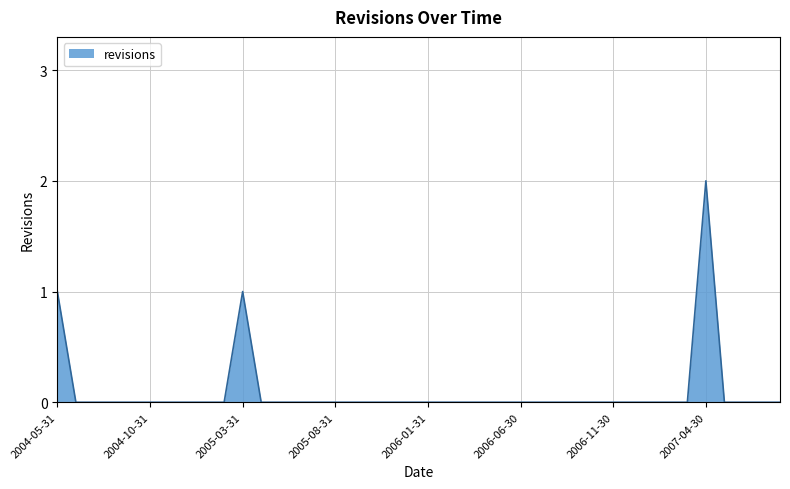

Where is the first local maximum?

2005-03-31